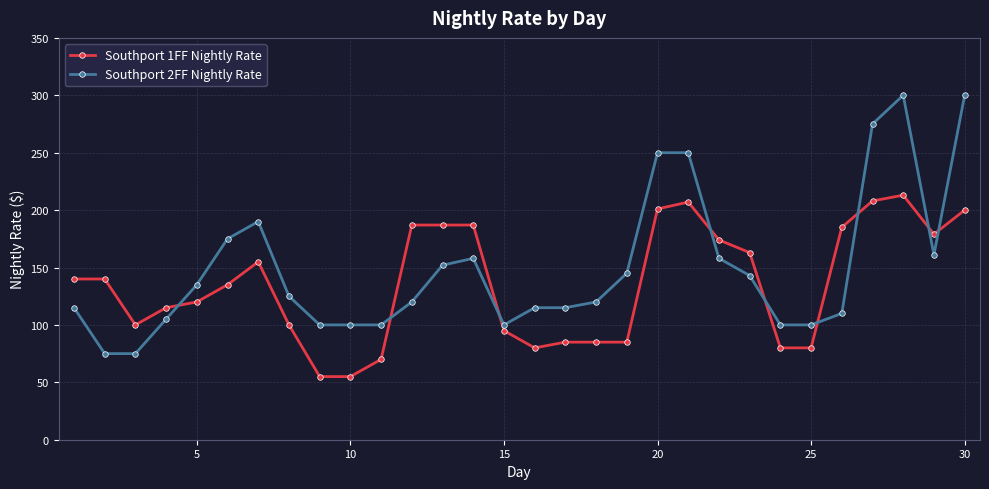

Which series has the largest range (max minus min)?

Southport 2FF Nightly Rate